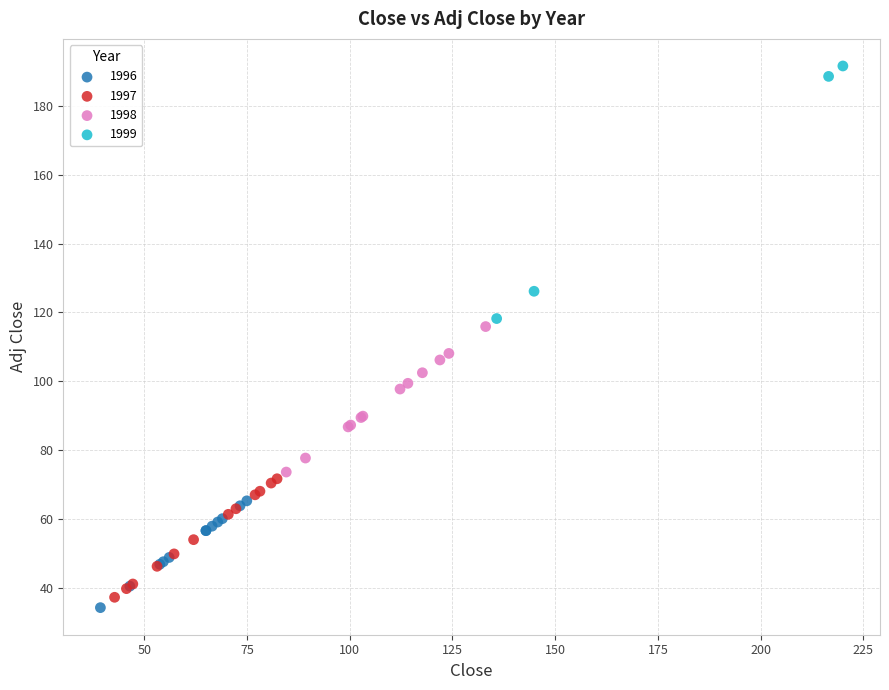

Which series reaches the maximum Y coordinate?

1999